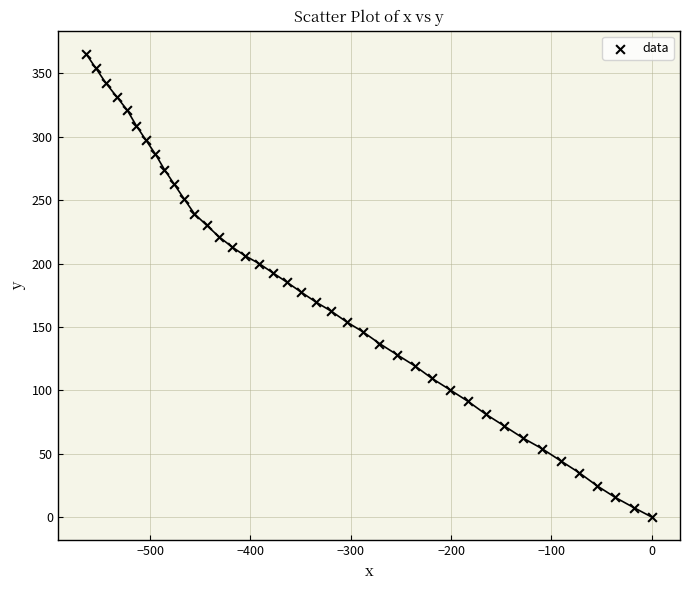

What is the range of Y values (max minus min)?

365.4